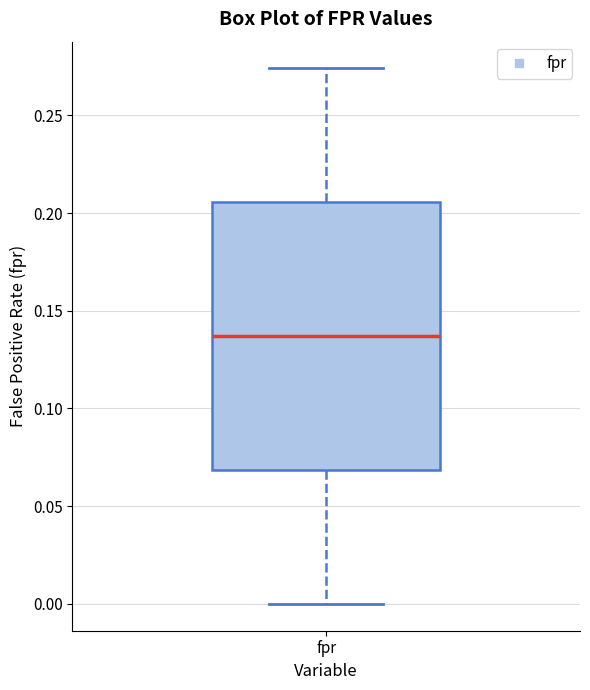

Read this box plot against the y-axis: the position of the median line, the range covered by the box, and the ends of both whiskers. The values are not printed on the chart, so give them approximately, as read against the axis.

median 0.135, box 0.070 to 0.205, whiskers 0.000 to 0.275